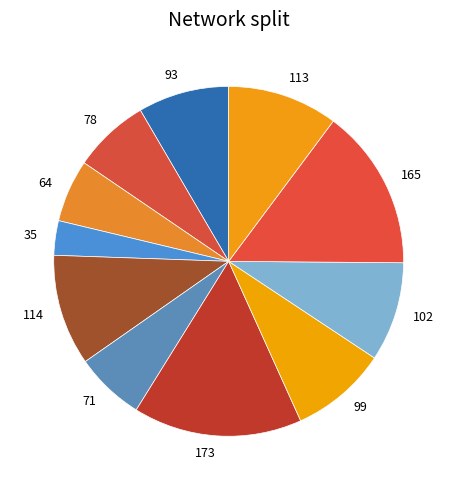

Between 35 and 64, which is larger?

64